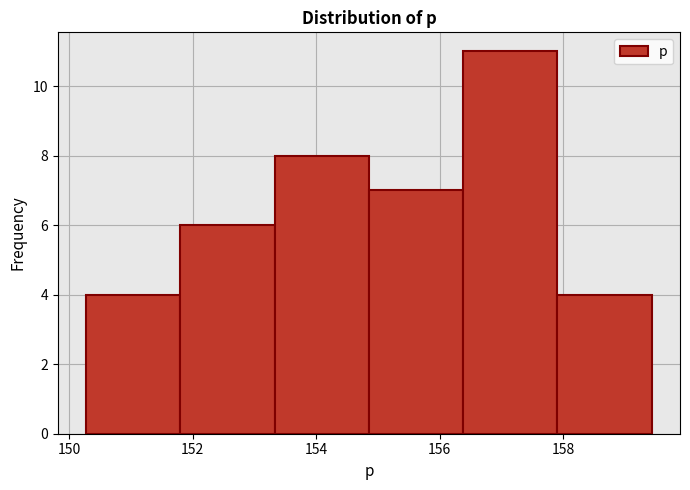

Reading left to right, transcribe this chart: for each bar, give the range it covers on the x-axis and its height. Neither the bar edges nor the heights are printed on the chart, so give them approximately, as read against the axes.

150.2 to 151.8: 4
151.8 to 153.4: 6
153.4 to 154.8: 8
154.8 to 156.4: 7
156.4 to 158.0: 11
158.0 to 159.4: 4